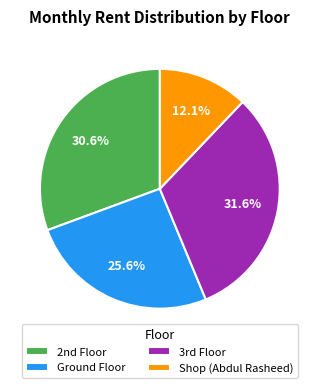

Which has a higher value, Shop (Abdul Rasheed) or Ground Floor?

Ground Floor